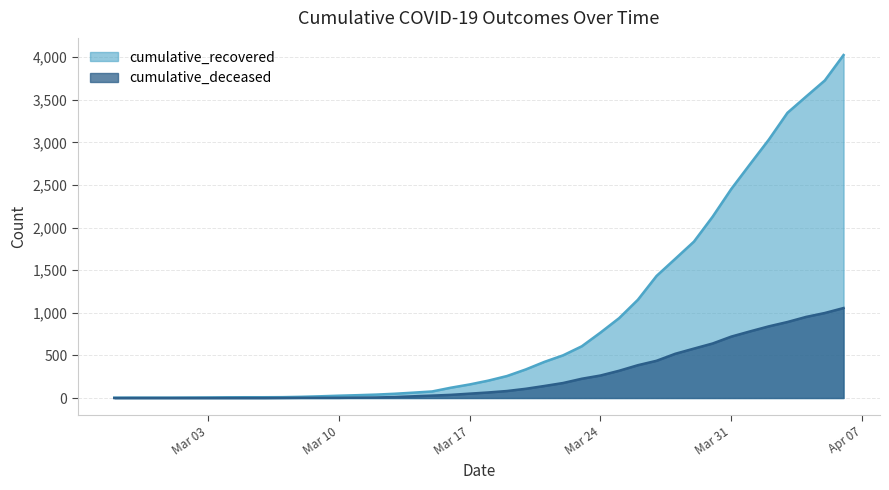

Which series changed the most between 2020-03-13 and 2020-03-25?

cumulative_recovered